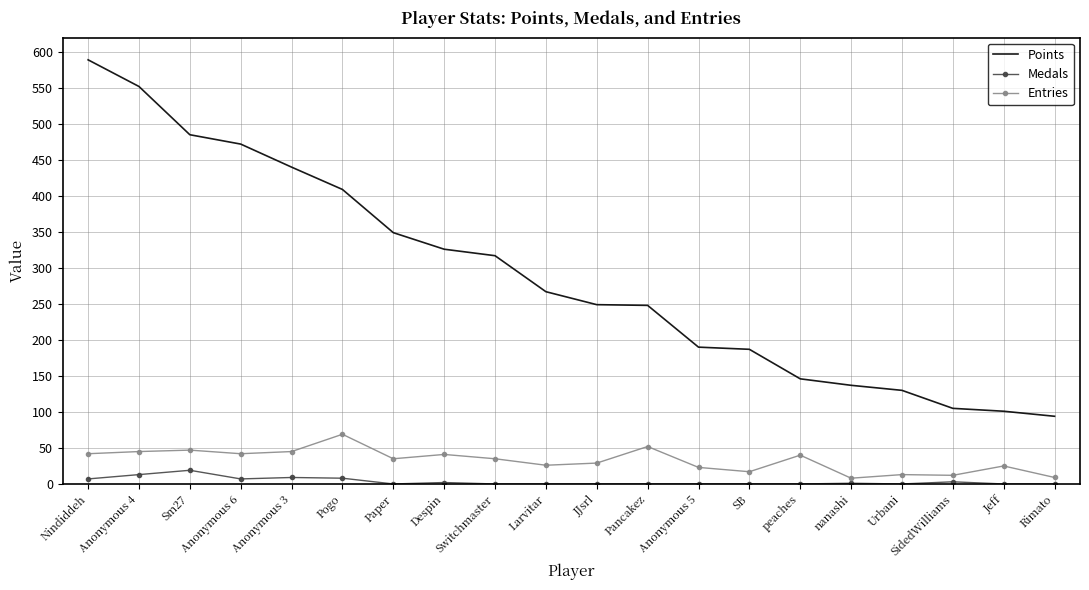

Which series has the largest range (max minus min)?

Points